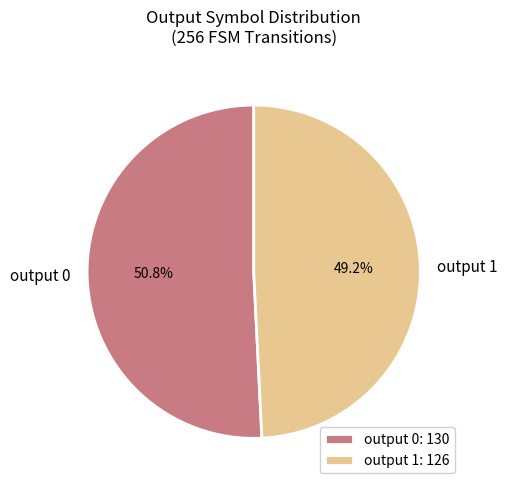

True or false: output 0 accounts for 1% of the total.

False